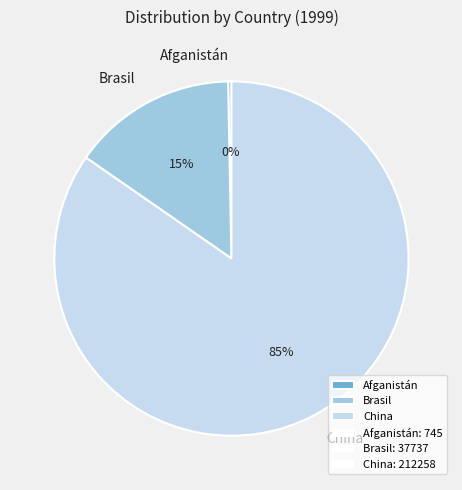

Count the number of slices in the pie.

3